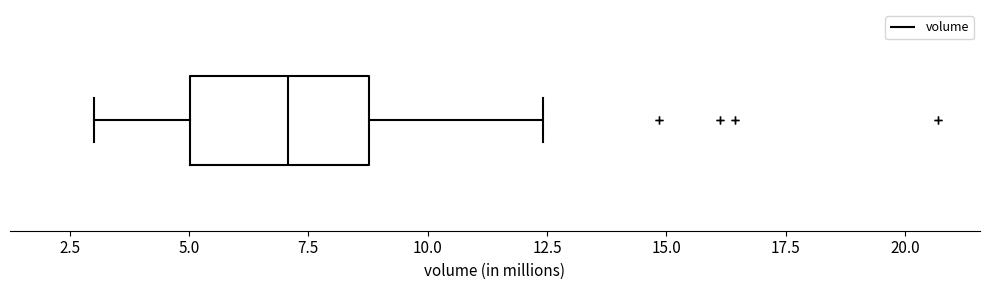

Read this box plot against the x-axis: the position of the median line, the range covered by the box, and the ends of both whiskers. The values are not printed on the chart, so give them approximately, as read against the axis.

median 7.0, box 5.0 to 9.0, whiskers 3.0 to 12.5